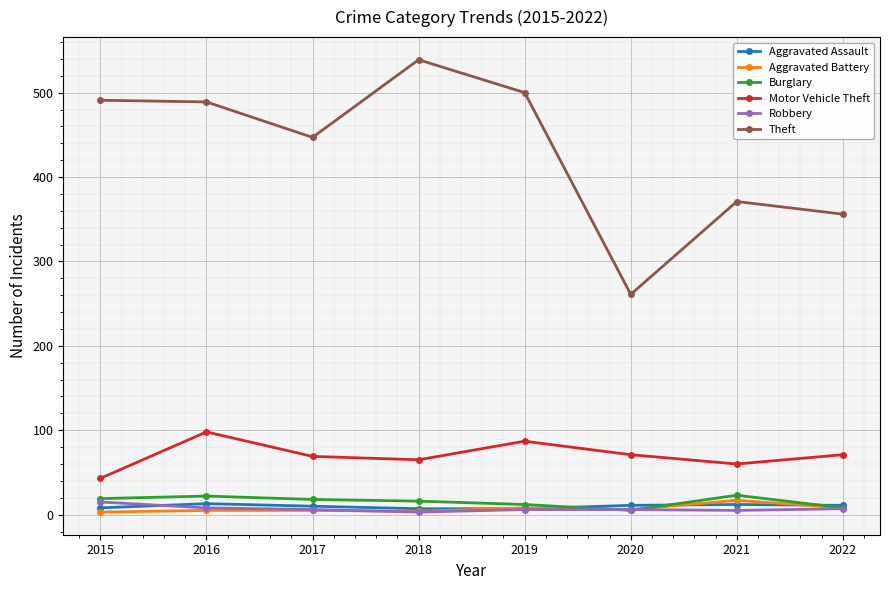

Where is the first local minimum for Theft?

2017